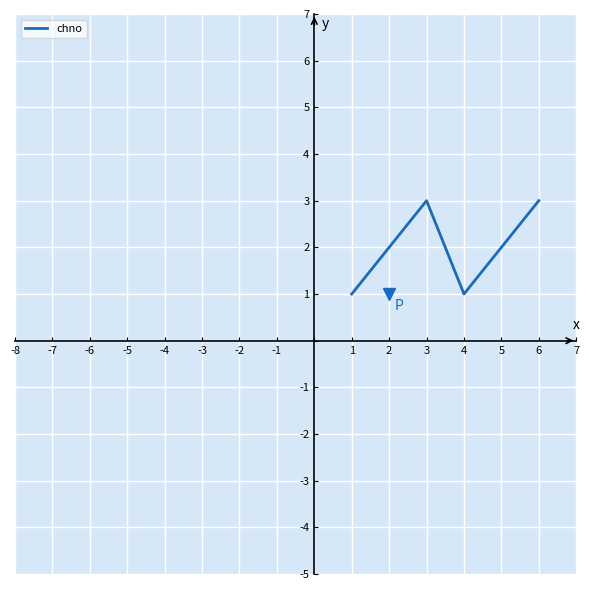

What is the difference between the second highest and minimum values?

2